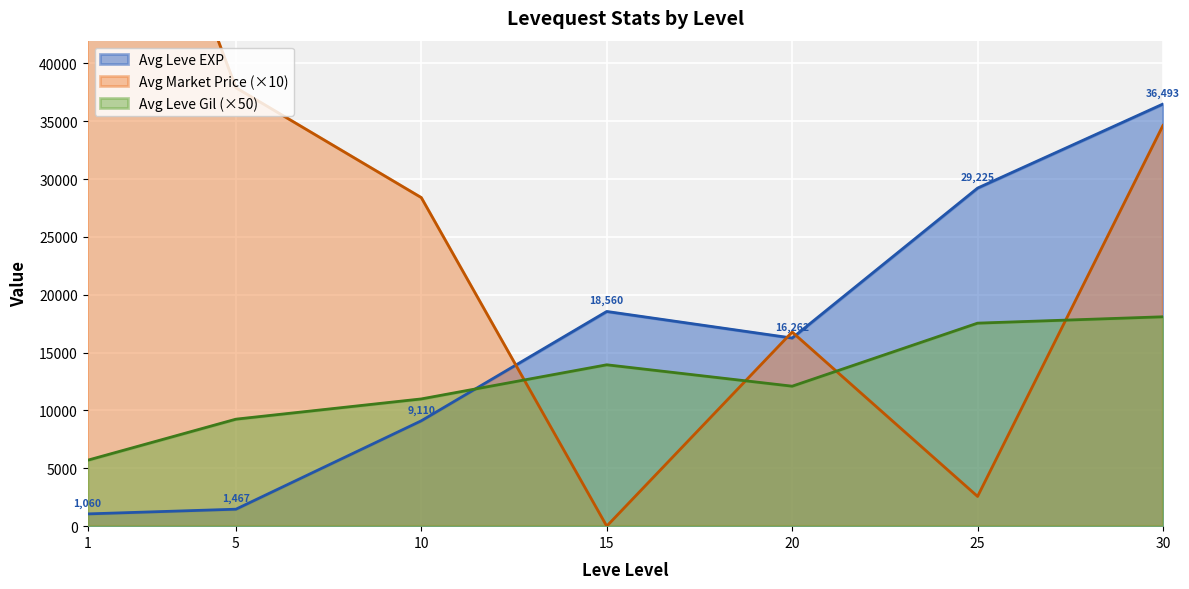

Which series ends up on top after the final intersection of Avg Leve EXP and Avg Leve Gil (×50)?

Avg Leve EXP